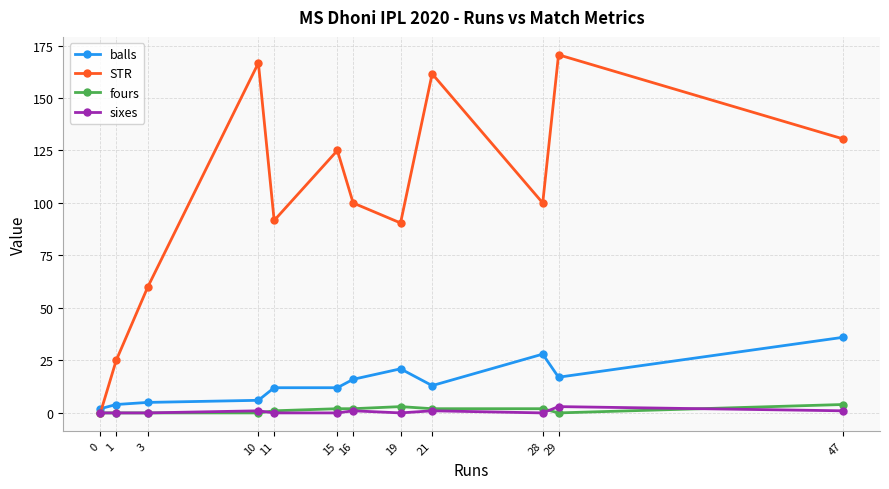

Reading left to right, list all the values displayed in this chart.

balls: 0=2.0	1=4.0	3=5.0	10=6.0	11=12.0	15=12.0	16=16.0	19=21.0	21=13.0	28=28.0	29=17.0	47=36.0
STR: 0=0.0	1=25.0	3=60.0	10=166.7	11=91.7	15=125.0	16=100.0	19=90.5	21=161.5	28=100.0	29=170.6	47=130.6
fours: 0=0.0	1=0.0	3=0.0	10=0.0	11=1.0	15=2.0	16=2.0	19=3.0	21=2.0	28=2.0	29=0.0	47=4.0
sixes: 0=0.0	1=0.0	3=0.0	10=1.0	11=0.0	15=0.0	16=1.0	19=0.0	21=1.0	28=0.0	29=3.0	47=1.0